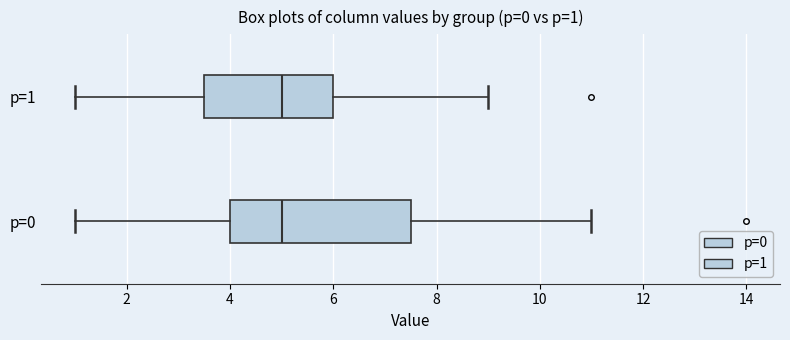

Which box is the widest, from its left edge to its right edge?

p=0